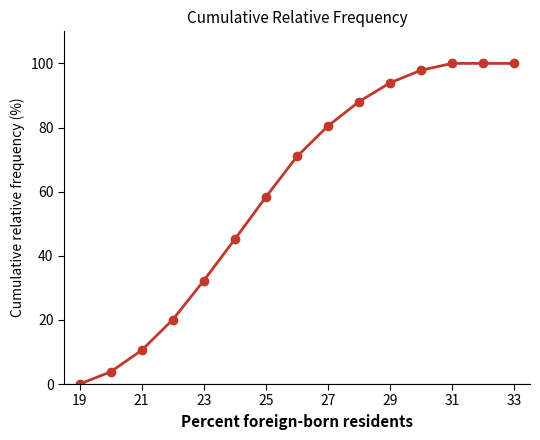

What is the maximum value shown in the chart?

100.0